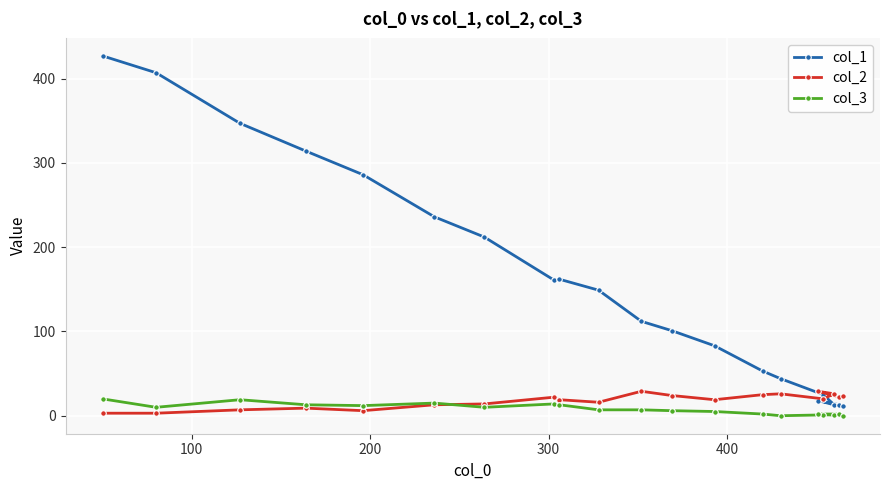

True or false: col_2 has more than 1 points higher than both neighbors.

True